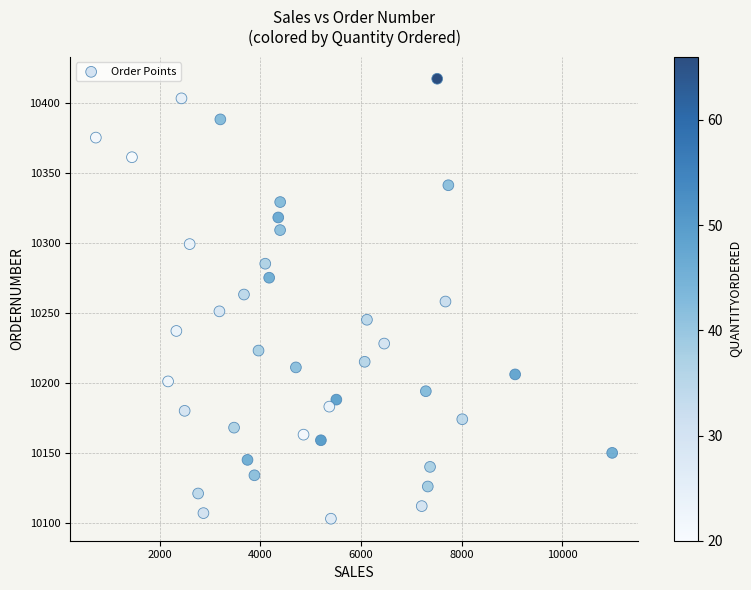

What is the range of Y values (max minus min)?

314